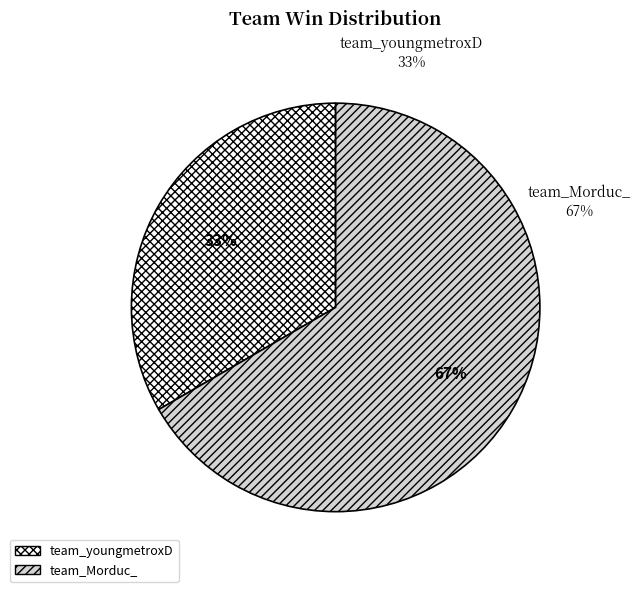

To the nearest percent, what percentage of the pie is team_youngmetroxD?

33%